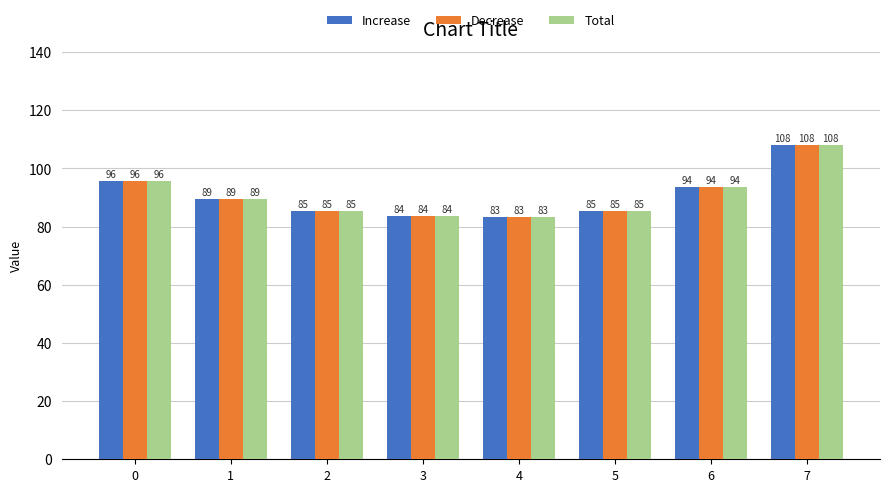

At which category does the chart reach its peak across all series?

7